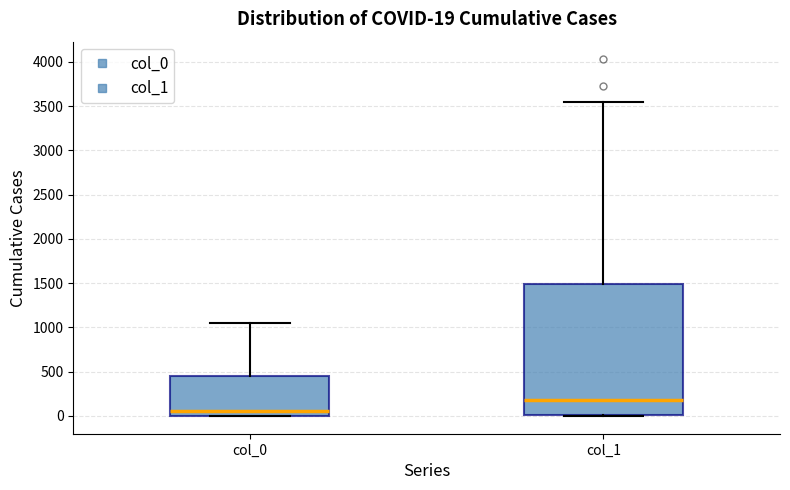

Comparing the boxes themselves (not the whiskers), which one is the tallest?

col_1